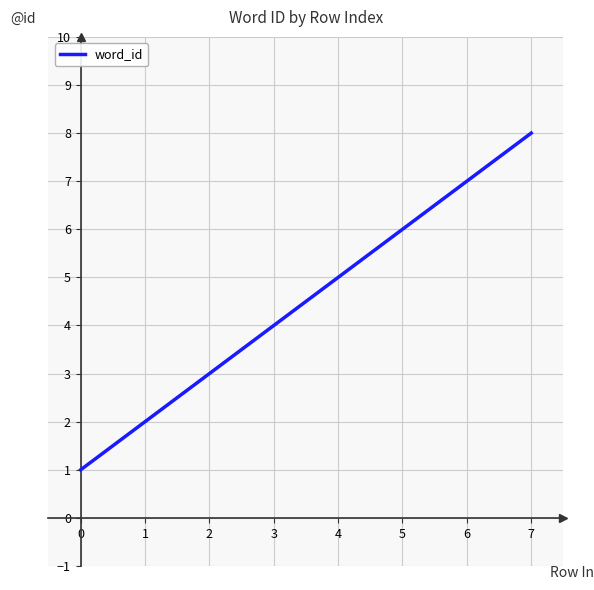

True or false: there are more than 0 points higher than both neighbors.

False